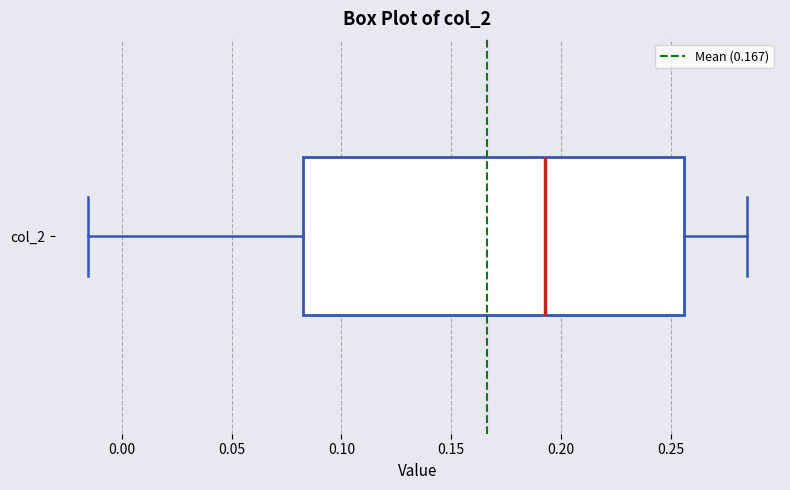

Transcribe this box plot: give where the median line is, the range the box spans, and where the two whiskers end, as read against the x-axis. The values are not printed on the chart, so give them approximately, as read against the axis.

median 0.195, box 0.085 to 0.255, whiskers -0.015 to 0.285